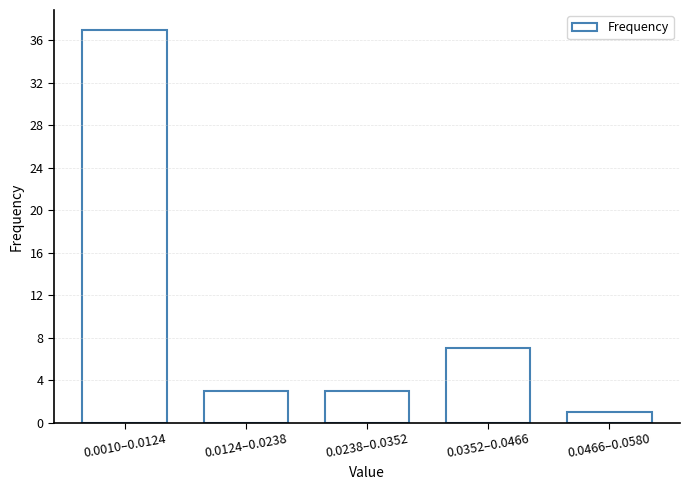

Reading left to right, list all the values displayed in this chart.

37	3	3	7	1